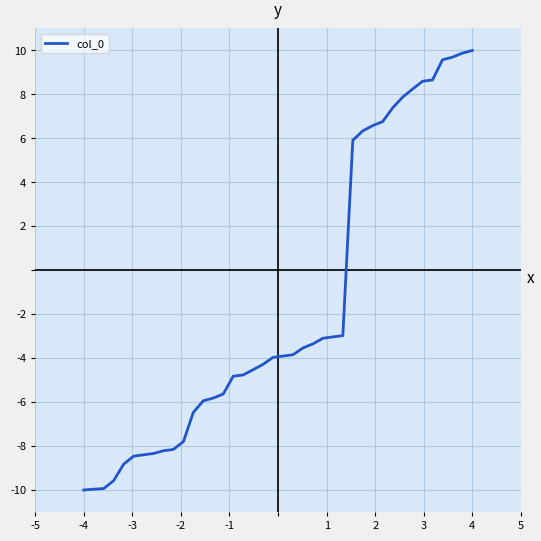

What is the maximum value shown in the chart?

10.0